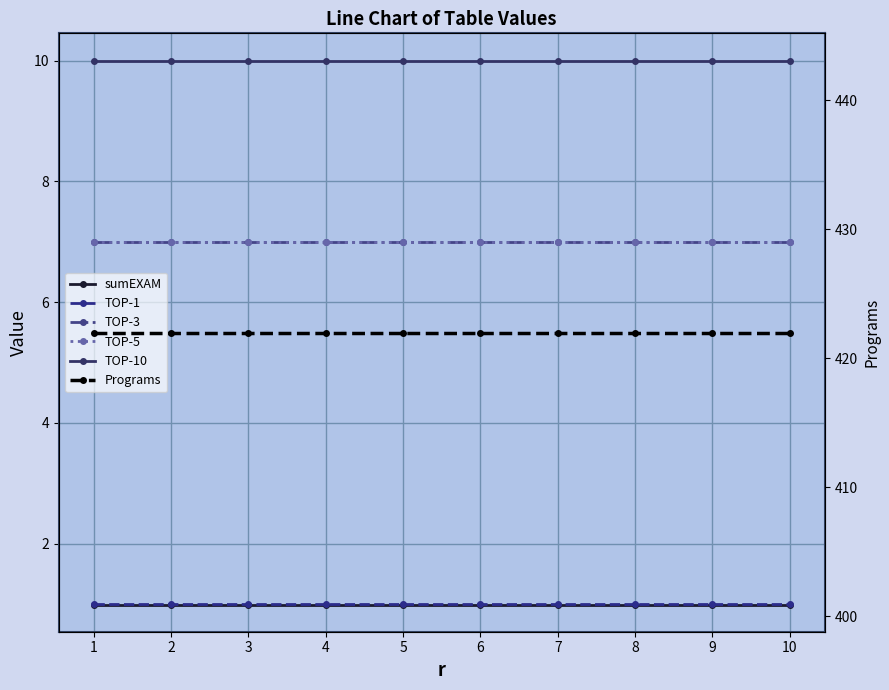

True or false: TOP-1 has more than 1 interior local peaks.

False